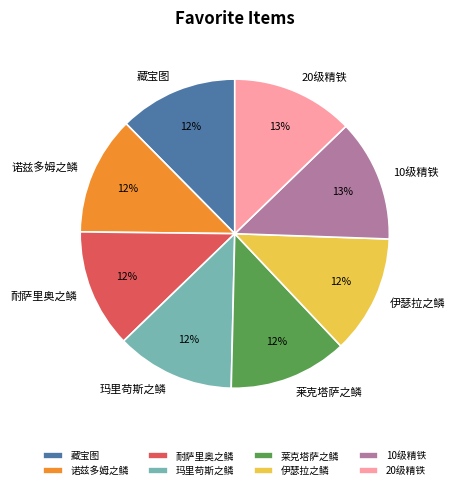

True or false: 藏宝图 accounts for 12% of the total.

True